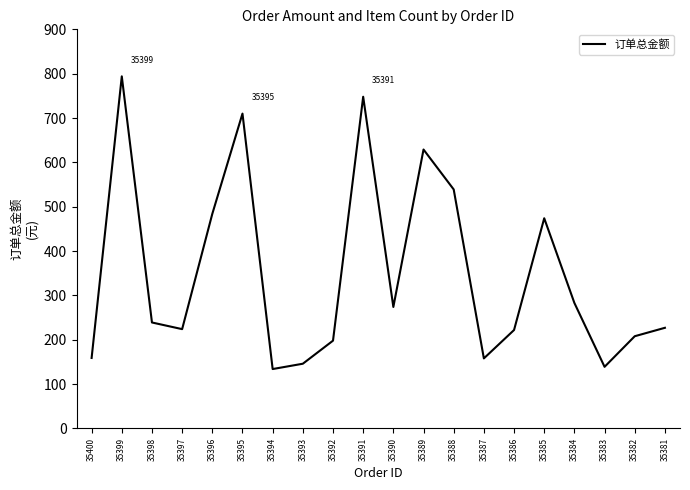

How many lines are shown in the chart?

1